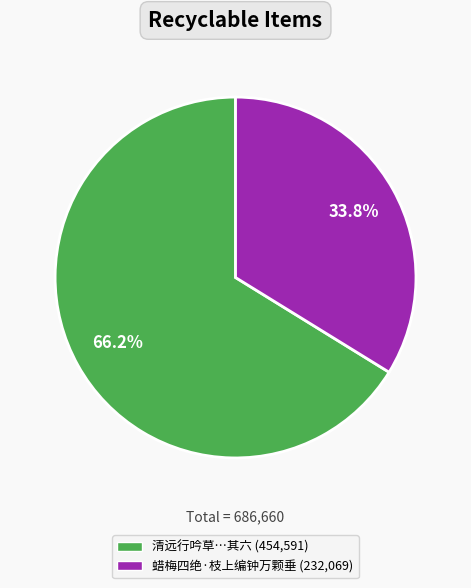

Is there any slice that represents more than half of the pie?

Yes